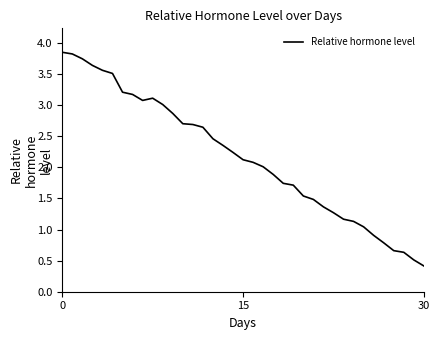

What is the smallest value displayed?

0.4